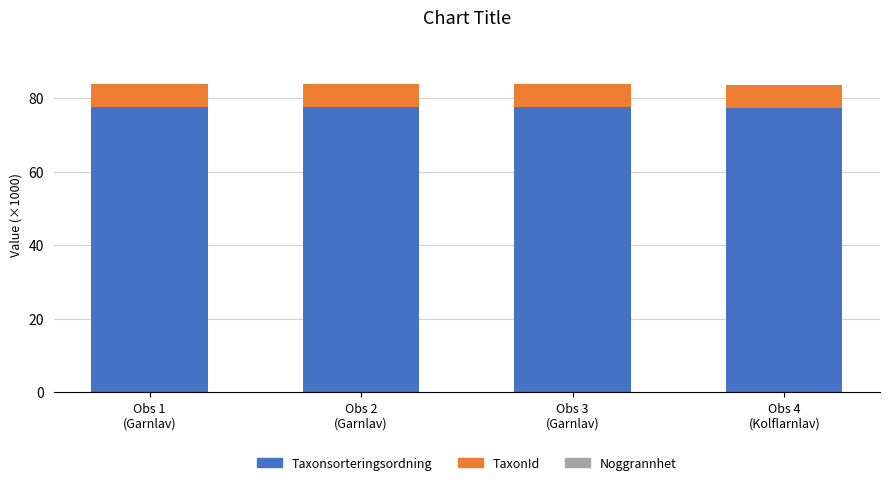

What is the highest value of the Taxonsorteringsordning series?

77.5